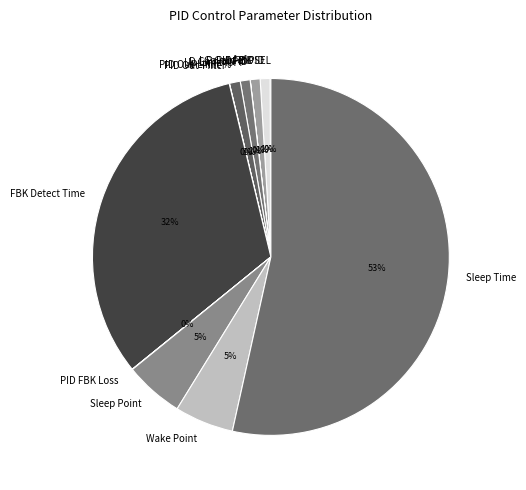

To the nearest percent, what percentage of the pie is FBK Detect Time?

32%